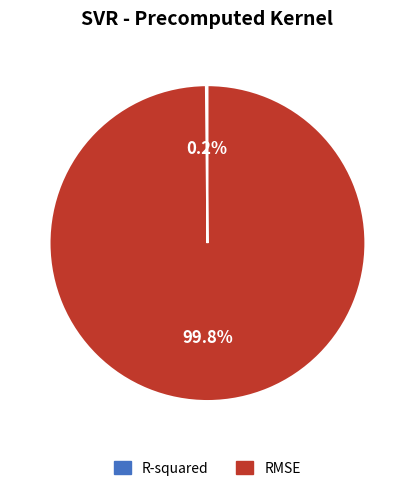

Does RMSE account for over 50% of the chart?

Yes